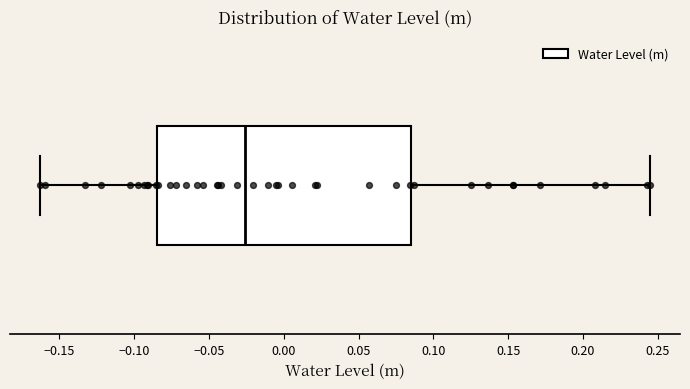

Where is the right edge of the box on the x-axis? The values are not printed on the chart, so give them approximately, as read against the axis.

0.085